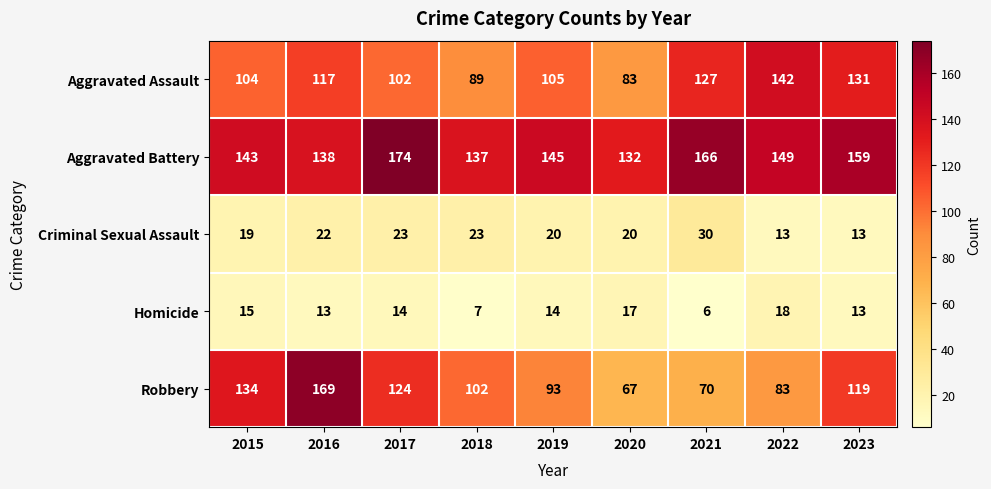

The value of Robbery at 2021 is 19. True or false?

False